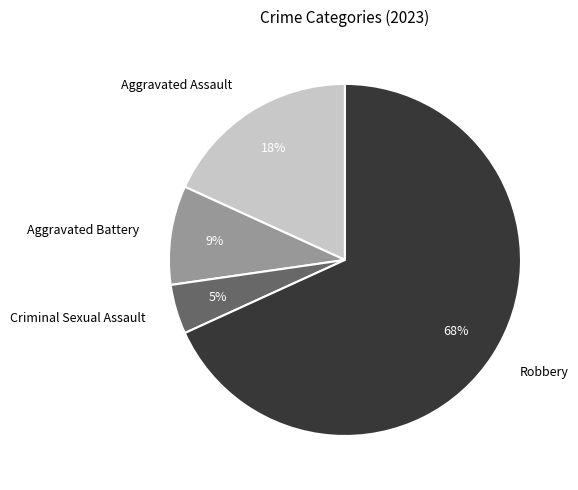

To the nearest percent, what is the combined percentage of Aggravated Assault and Aggravated Battery?

27%